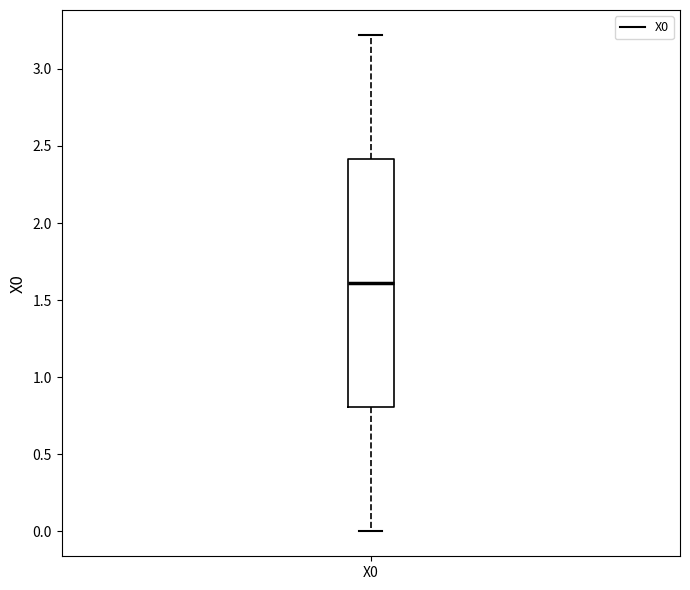

Read this box plot against the y-axis: the position of the median line, the range covered by the box, and the ends of both whiskers. The values are not printed on the chart, so give them approximately, as read against the axis.

median 1.6, box 0.8 to 2.4, whiskers 0.0 to 3.2